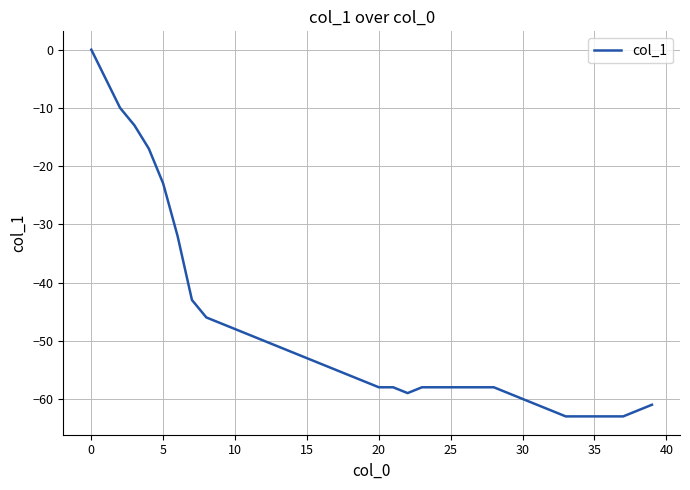

What is the difference between the maximum and minimum values?

63